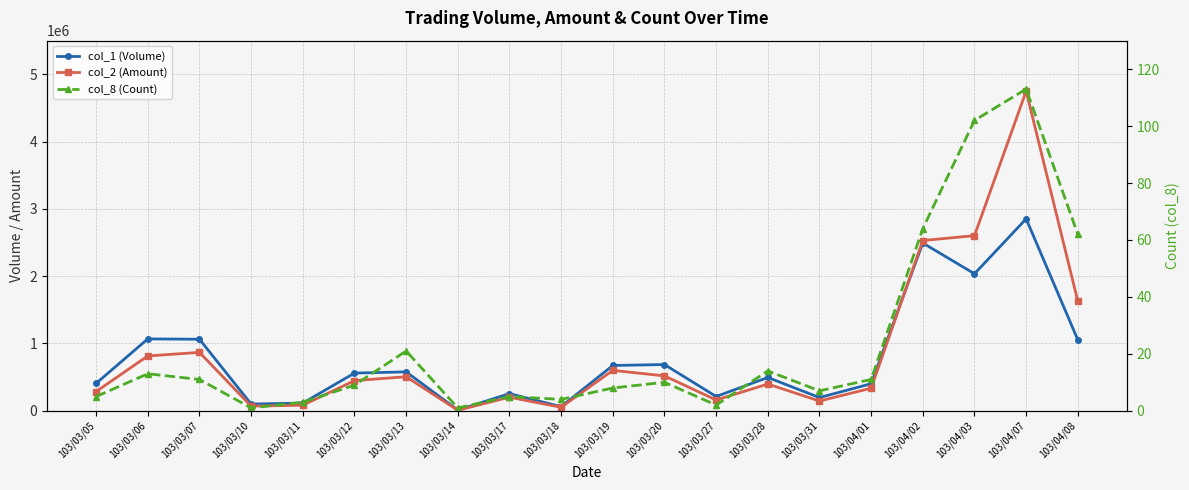

At which category is the sum across all series the highest?

103/04/07